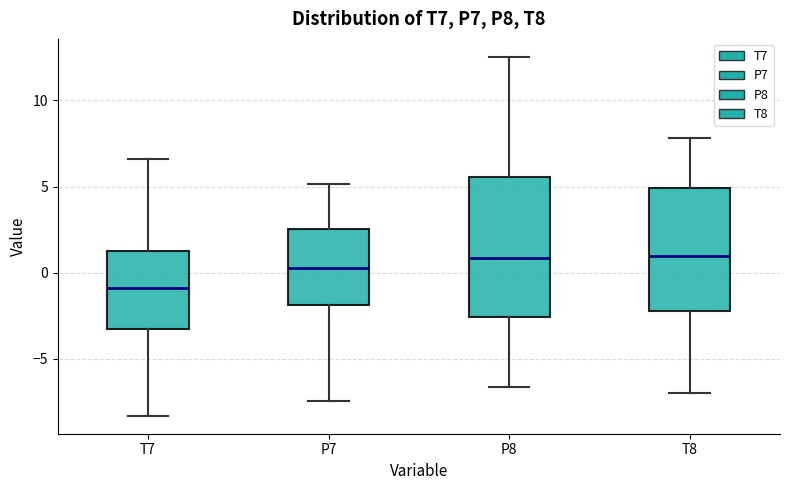

Which box is the tallest, from its lower edge to its upper edge?

P8